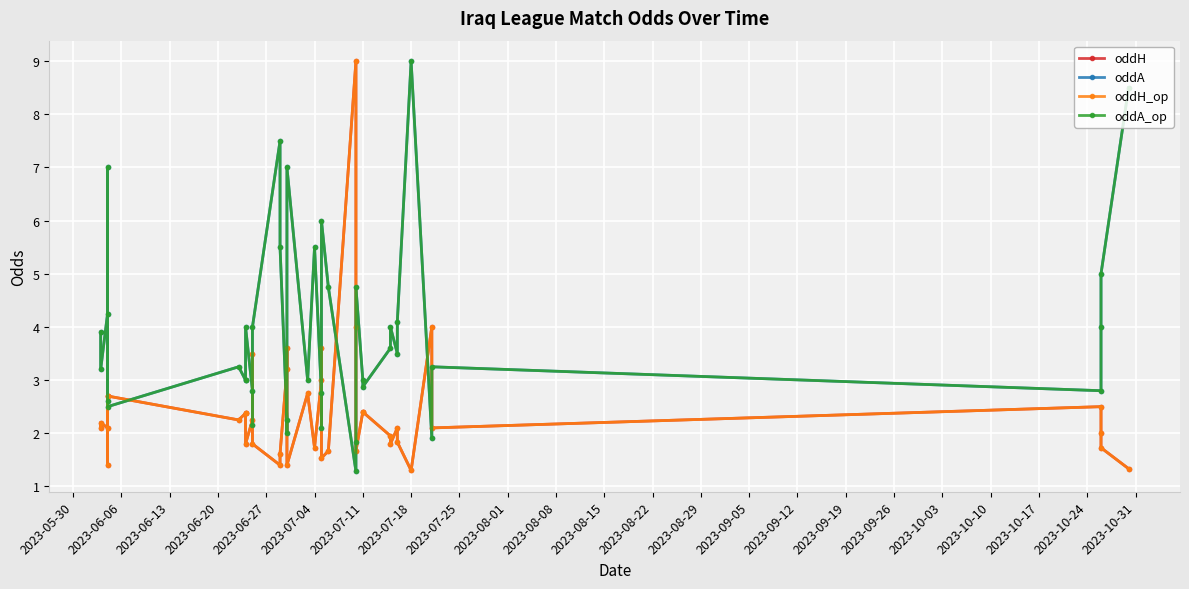

How many interior local valleys does the oddH_op series have?

12